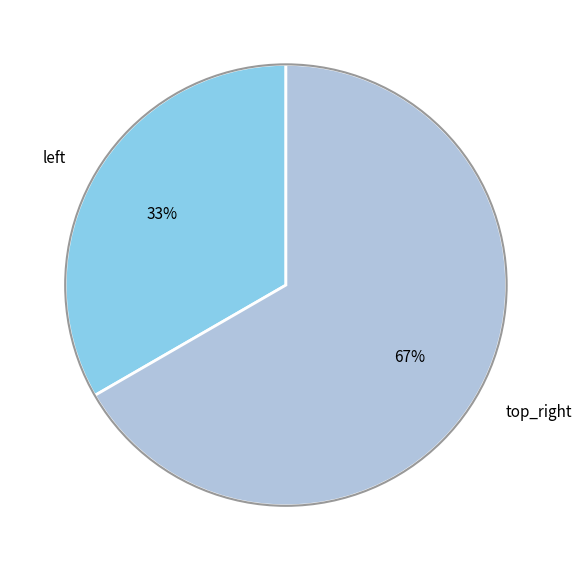

Rank the categories by value from lowest to highest.

left, top_right